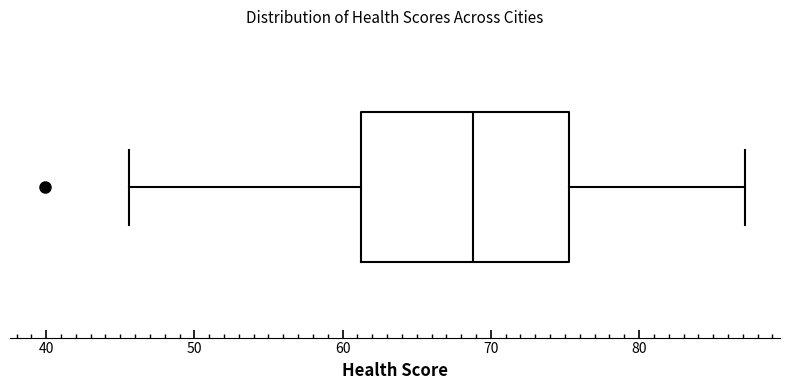

Transcribe this box plot: give where the median line is, the range the box spans, and where the two whiskers end, as read against the x-axis. The values are not printed on the chart, so give them approximately, as read against the axis.

median 69, box 61 to 75, whiskers 46 to 87